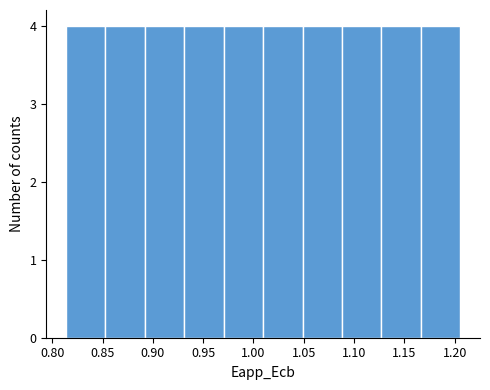

What is the height of the bar covering 1.125 to 1.165 on the x-axis? Neither the bar edges nor the heights are printed on the chart, so give them approximately, as read against the axes.

4